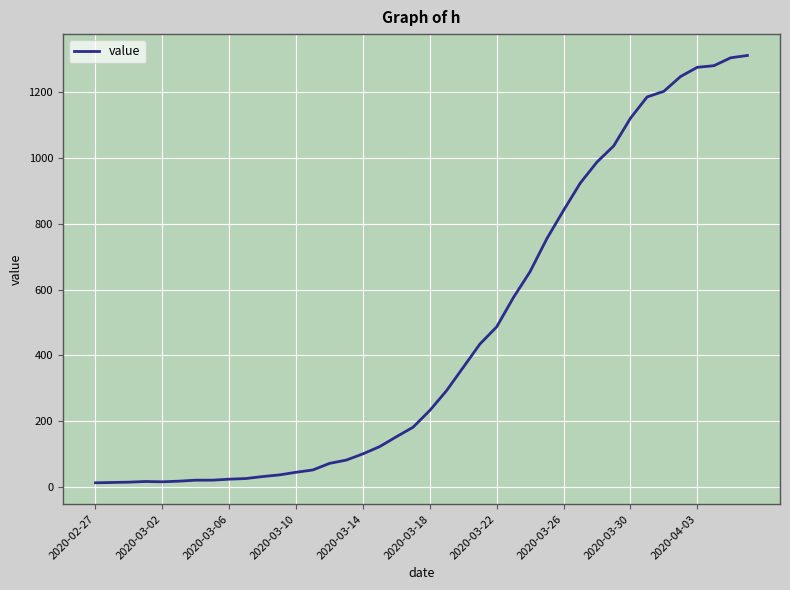

What is the maximum value shown in the chart?

1312